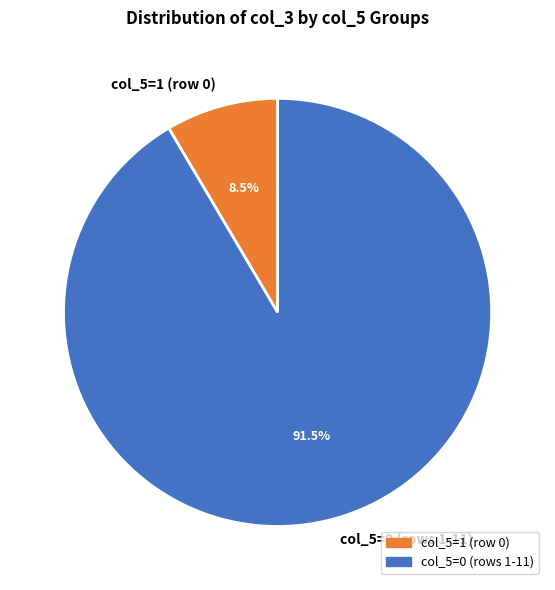

Which slice is the smallest?

col_5=1 (row 0)